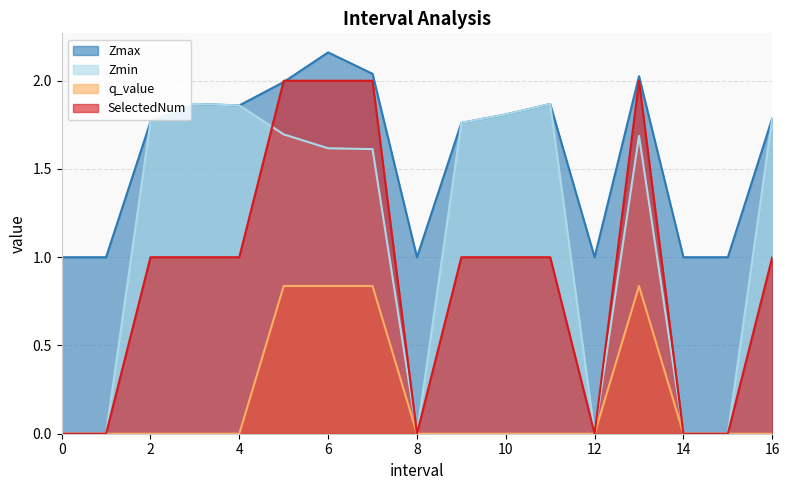

At which label does Zmax reach its peak?

6